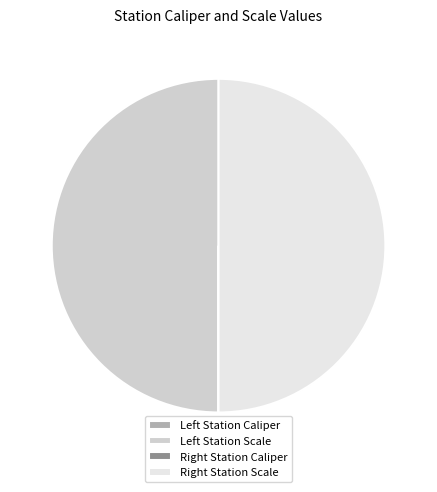

Count the number of slices in the pie.

4